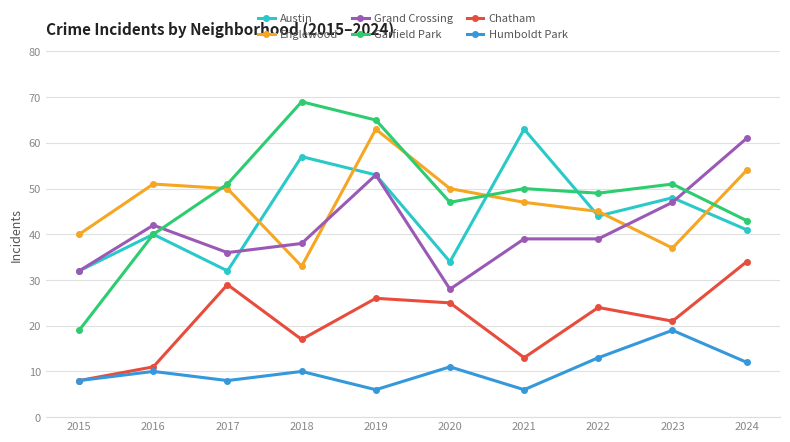

What is the total value across all series at 2020?

195